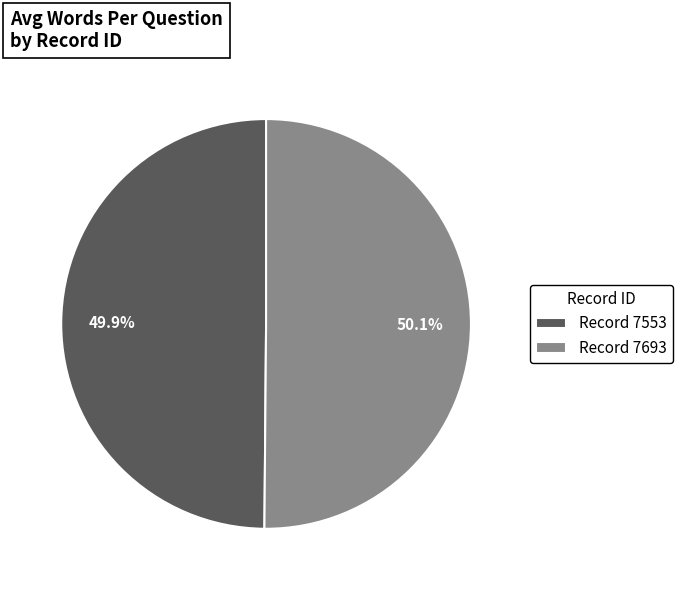

Combined, what portion of the pie is Record 7693 and Record 7553?

100.0%